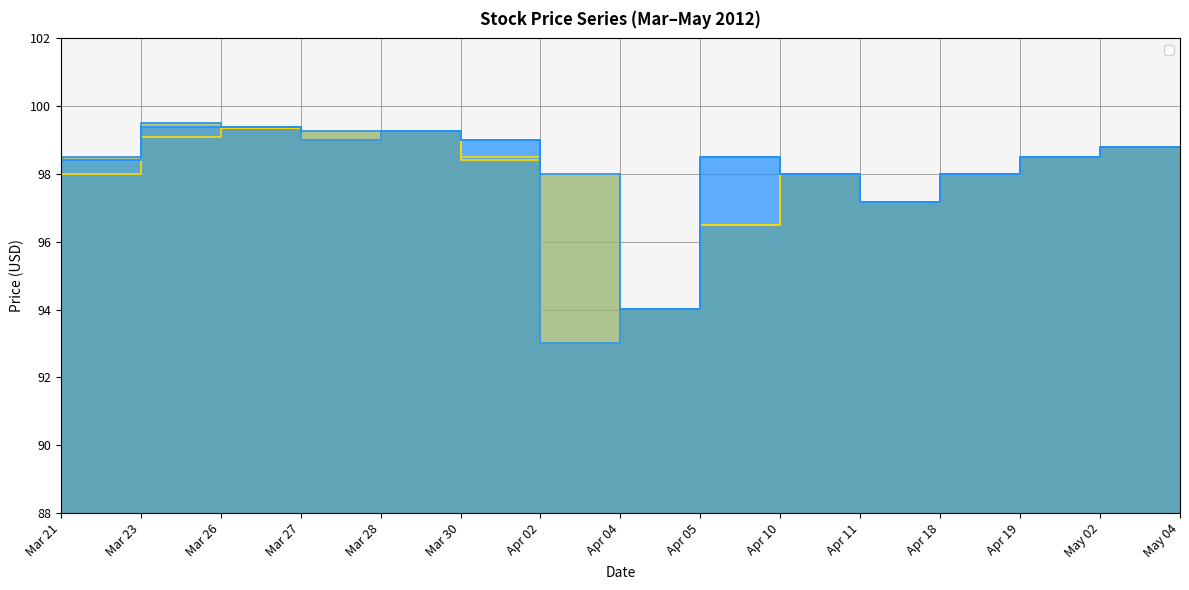

Reading right to left, list all the values displayed in this chart.

Low: 98.8	98.8	98.5	98.0	97.2	98.0	96.5	94.0	93.0	98.4	99.3	99.0	99.3	99.1	98.0
Open: 98.8	98.8	98.5	98.0	97.2	98.0	96.5	94.0	98.0	98.5	99.3	99.3	99.3	99.5	98.5
Adj. Close: 98.8	98.8	98.5	98.0	97.2	98.0	98.5	94.0	93.0	99.0	99.3	99.0	99.4	99.4	98.4
High: 98.8	98.8	98.5	98.0	97.2	98.0	98.5	94.0	98.0	99.0	99.3	99.3	99.4	99.5	98.5